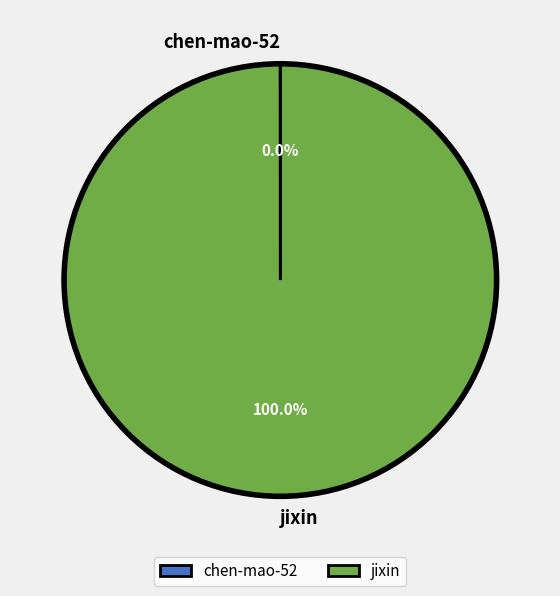

True or false: jixin accounts for 92% of the total.

False